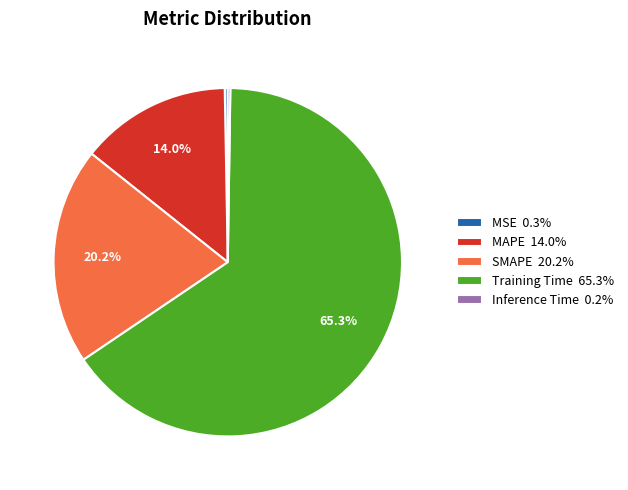

What is the largest slice in the pie chart?

Training Time